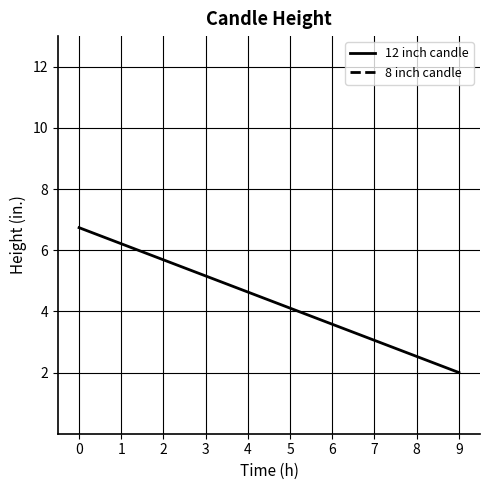

How many categories are shown in the chart?

10